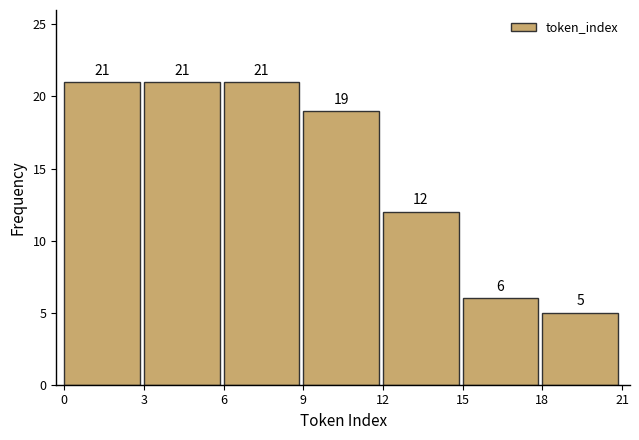

How tall is the bar that spans 9 to 12 on the x-axis?

19